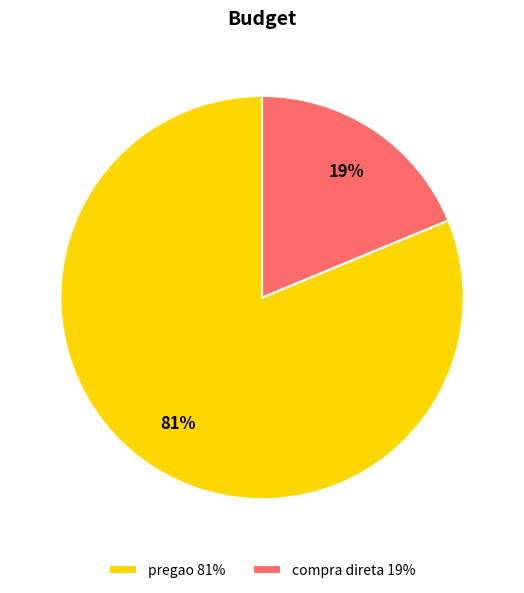

To the nearest percent, what is the combined percentage of pregao and compra direta?

100%